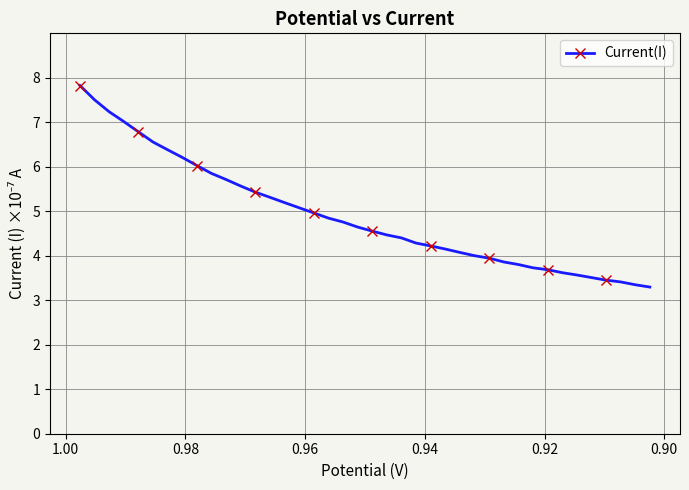

How many data points does each series have?

40